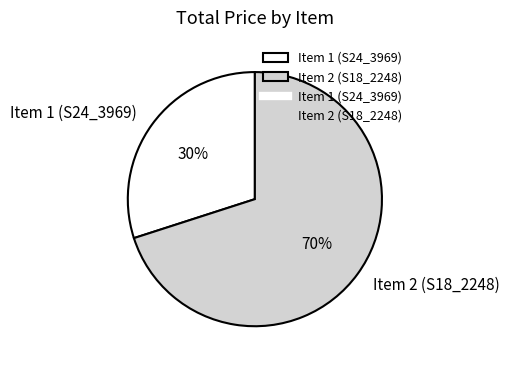

To the nearest percent, what portion does Item 2 (S18_2248) represent?

70%